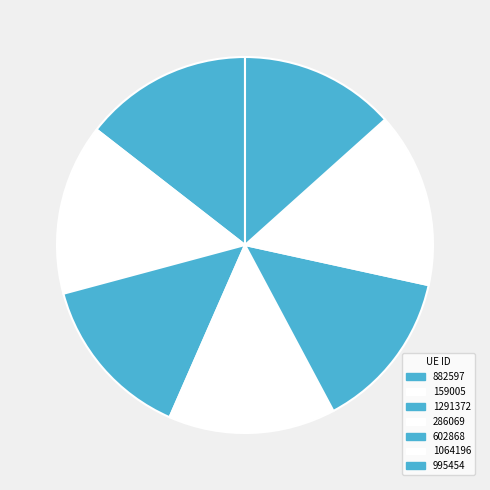

How many slices are in this pie chart?

7